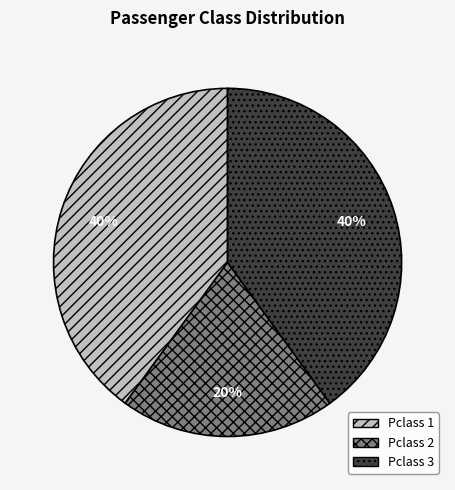

What is the smallest slice in the pie chart?

Pclass 2